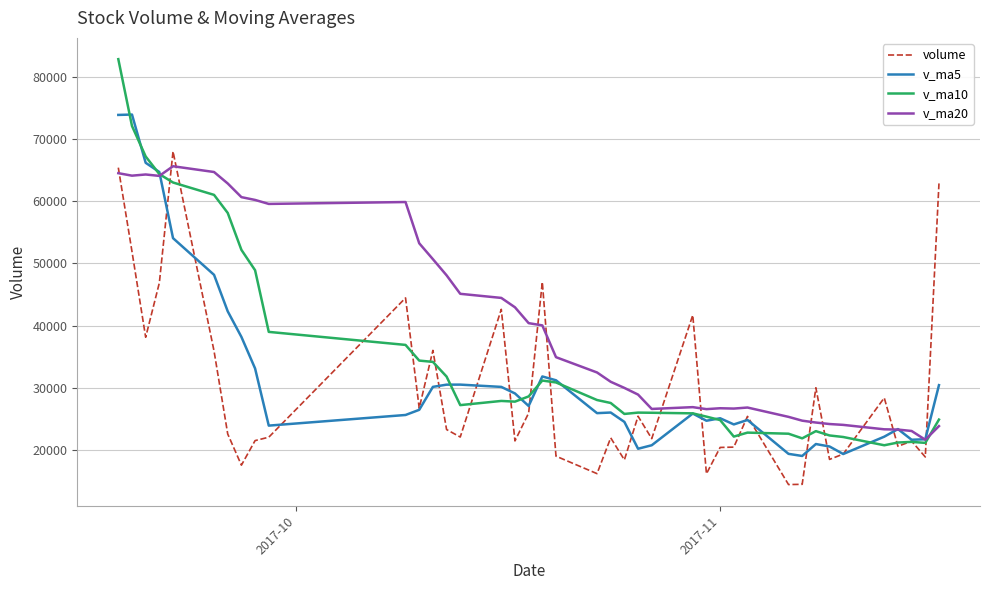

Which series has the largest total across all categories?

v_ma20